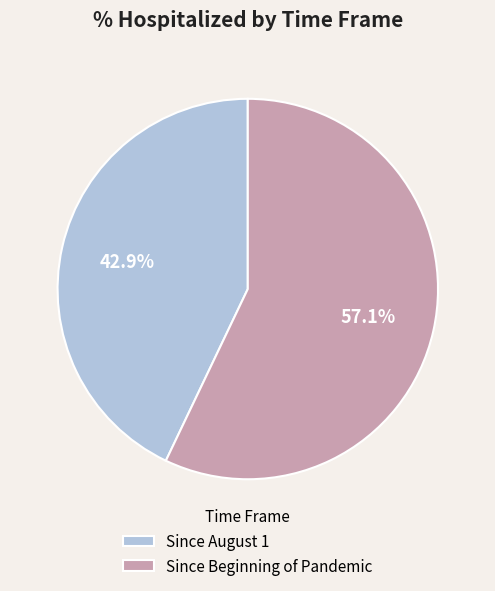

Which slice represents more than half of the pie?

Since Beginning of Pandemic